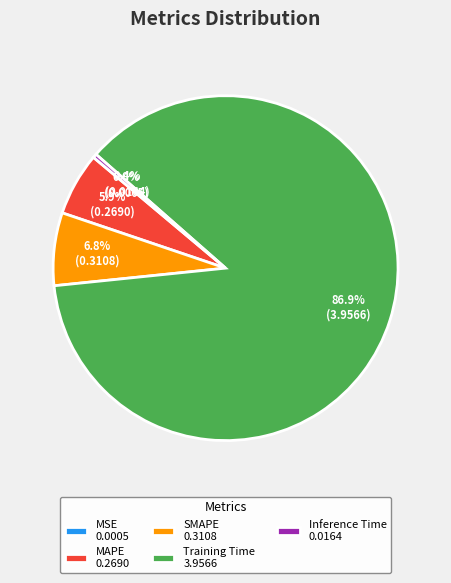

How much of the chart is everything except MAPE 0.2690?

94.1%